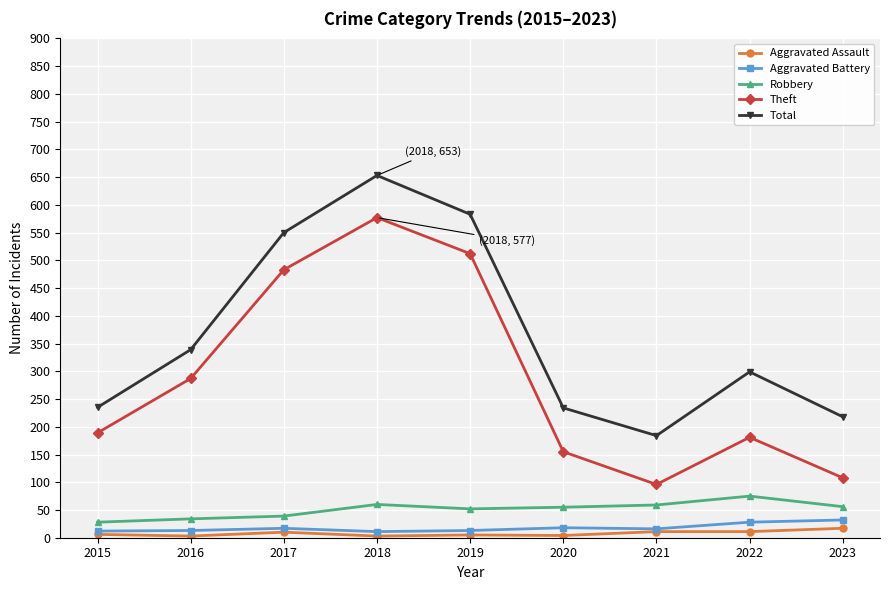

At which category is the sum across all series the highest?

2018